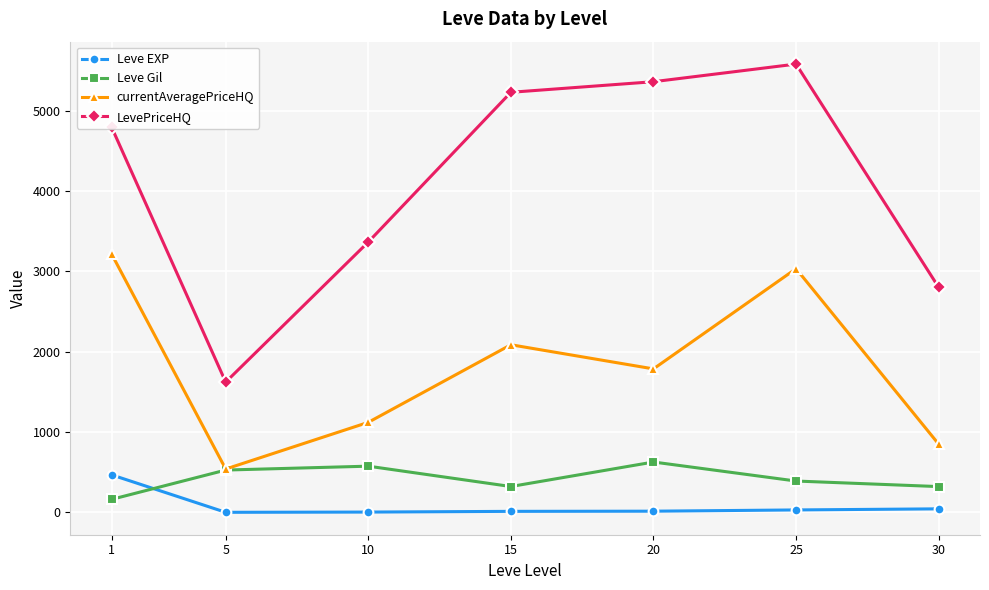

Is it true that Leve Gil equals 528.3 at 5?

True